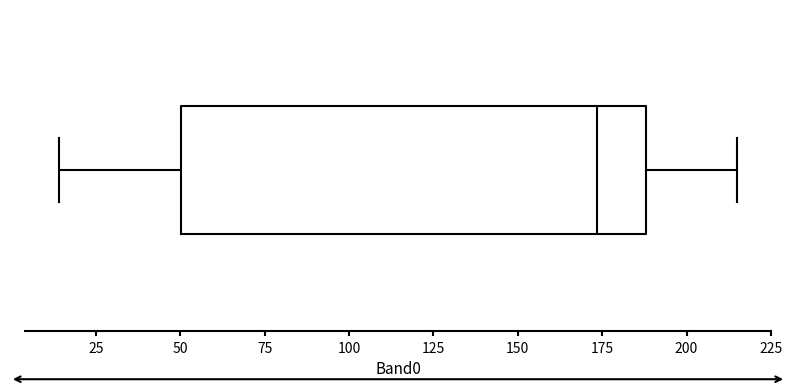

Transcribe this box plot: give where the median line is, the range the box spans, and where the two whiskers end, as read against the x-axis. The values are not printed on the chart, so give them approximately, as read against the axis.

median 175, box 50 to 190, whiskers 15 to 215